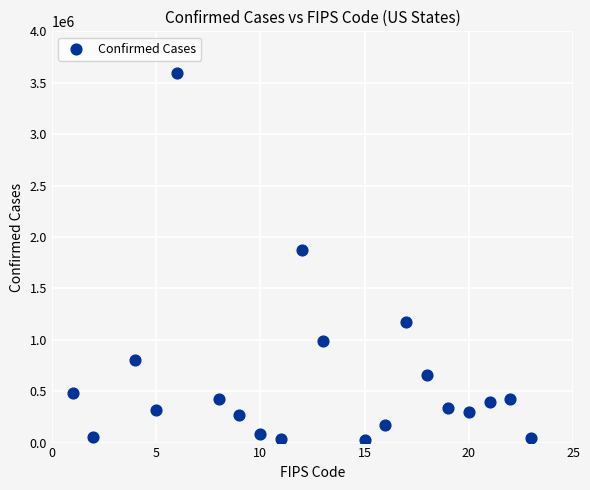

What Y value in the scatter plot is closest to 1809083?

1868772